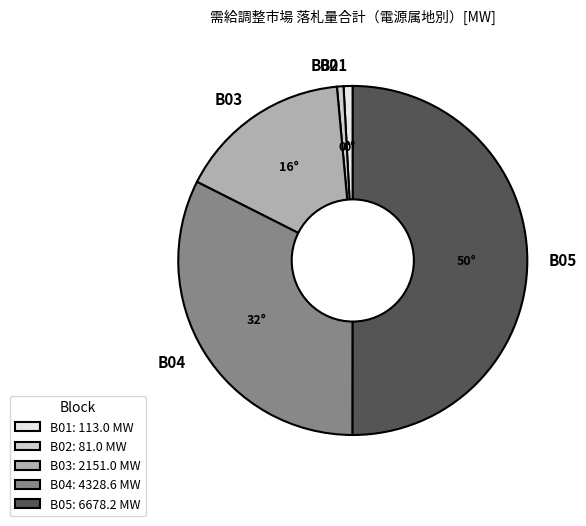

Is it true that B01 is 1% of the pie?

True